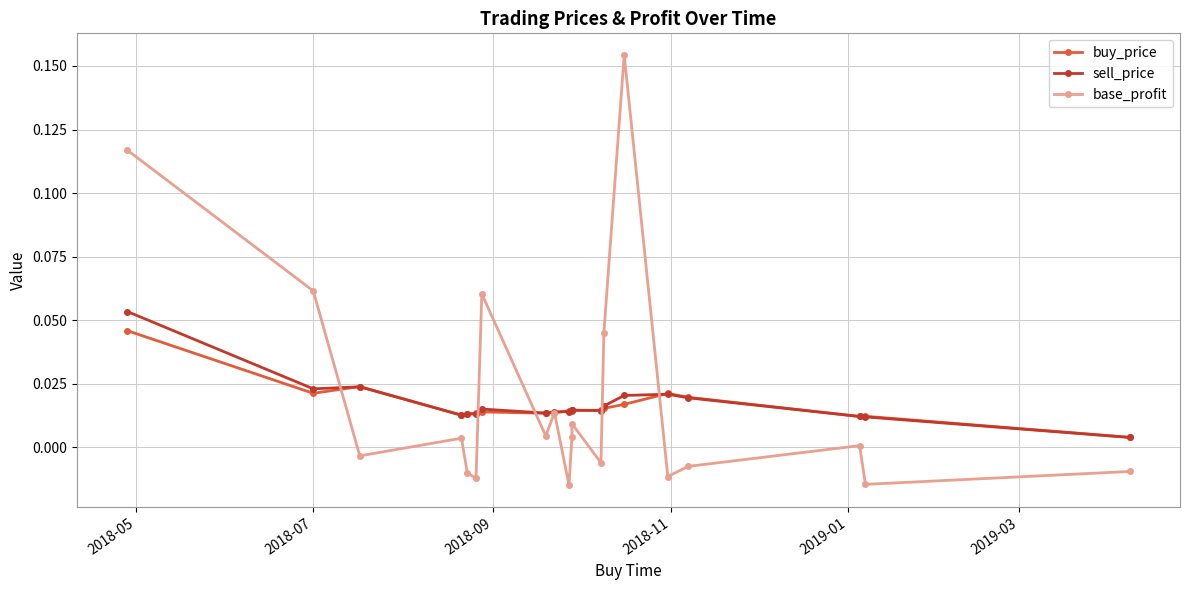

How many lines are shown in the chart?

3